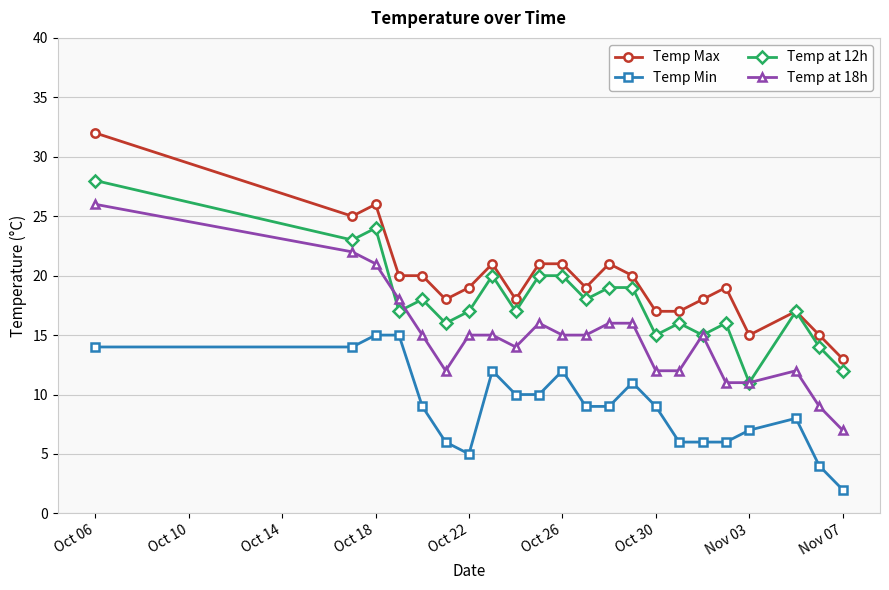

True or false: Temp Max has more than 1 interior local peaks.

True